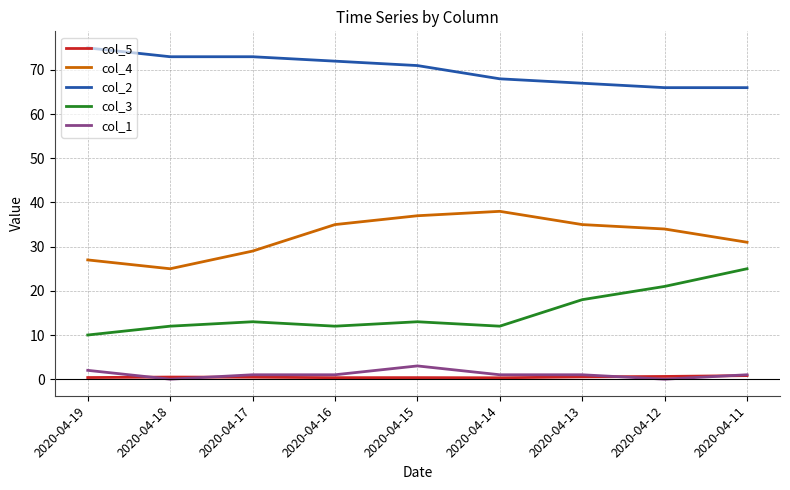

Is it true that col_2 equals 72.0 at 2020-04-16?

True